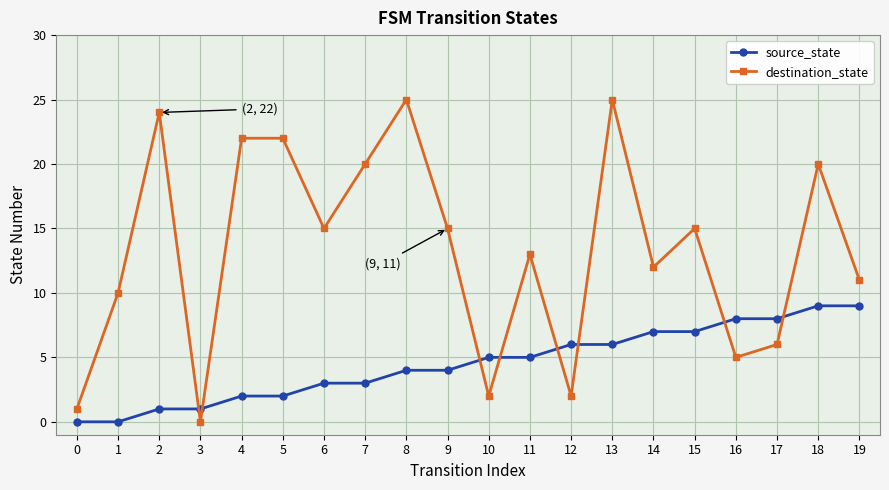

In destination_state, how many points are lower than both neighbors (excluding endpoints)?

6